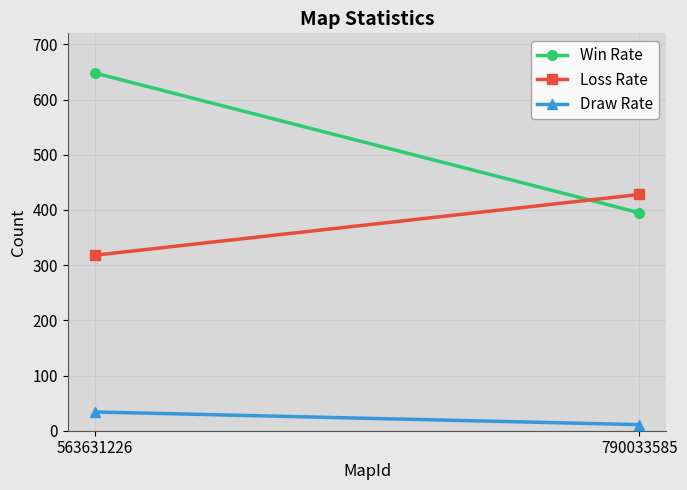

How many categories are shown in the chart?

2